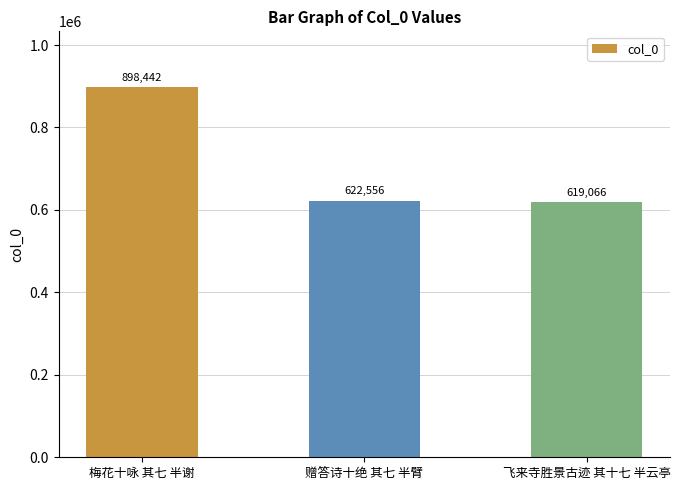

Reading left to right, list all the values displayed in this chart.

898442	622556	619066